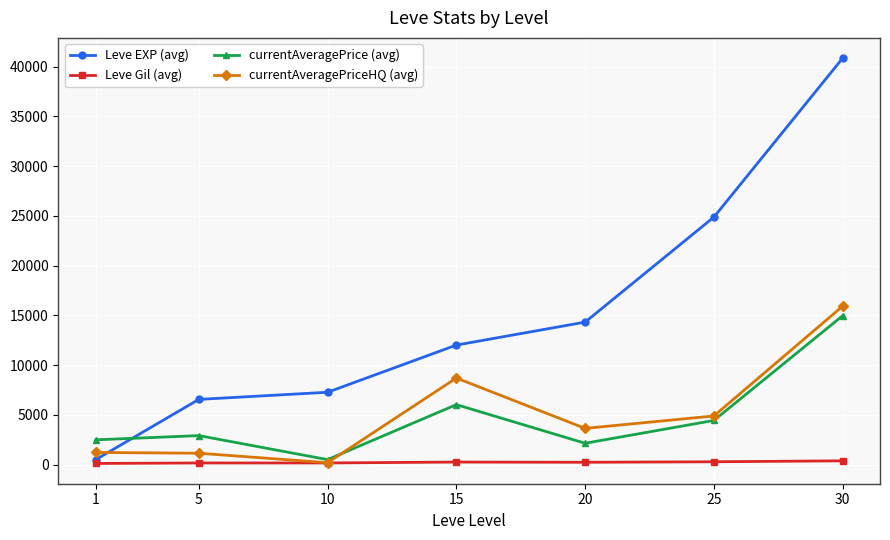

How many times do currentAveragePriceHQ (avg) and currentAveragePrice (avg) cross each other?

1